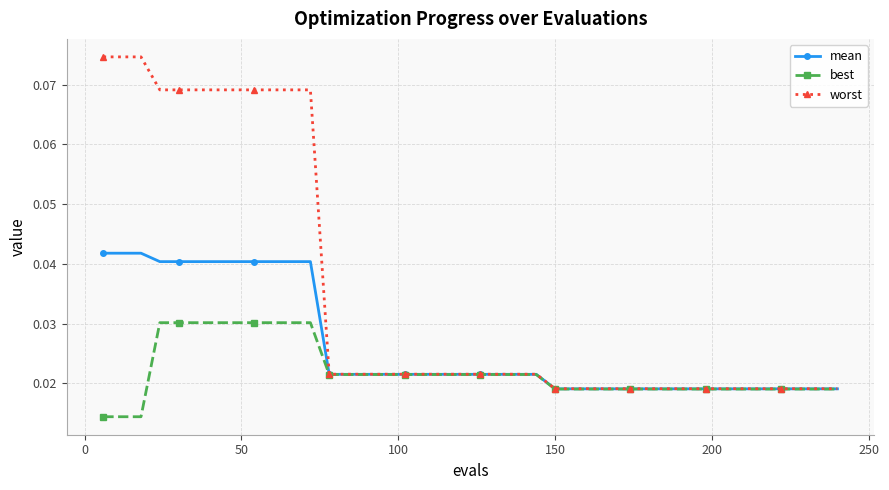

Which series has the largest total across all categories?

worst